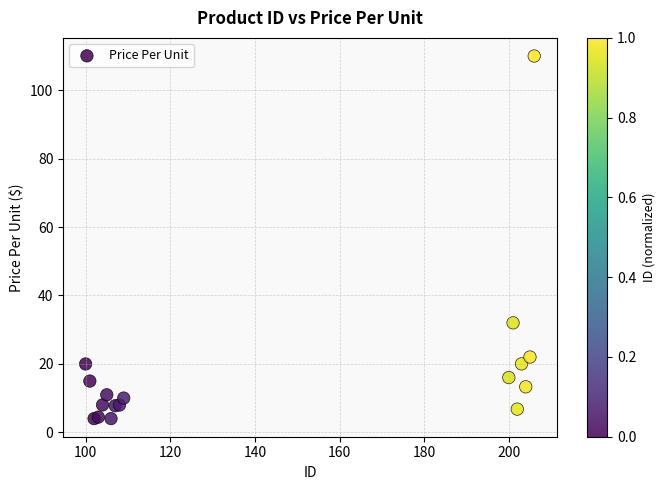

What Y value in the scatter plot is closest to 56?

32.0